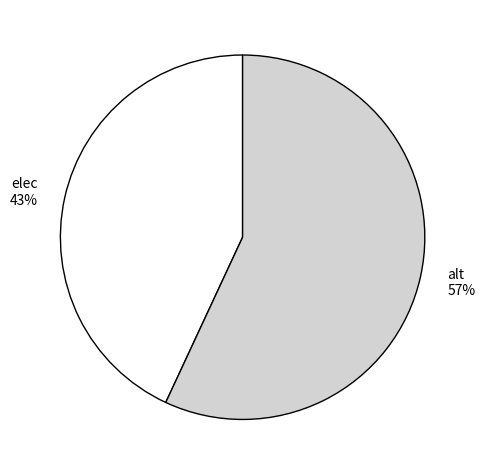

What is the smallest slice in the pie chart?

elec